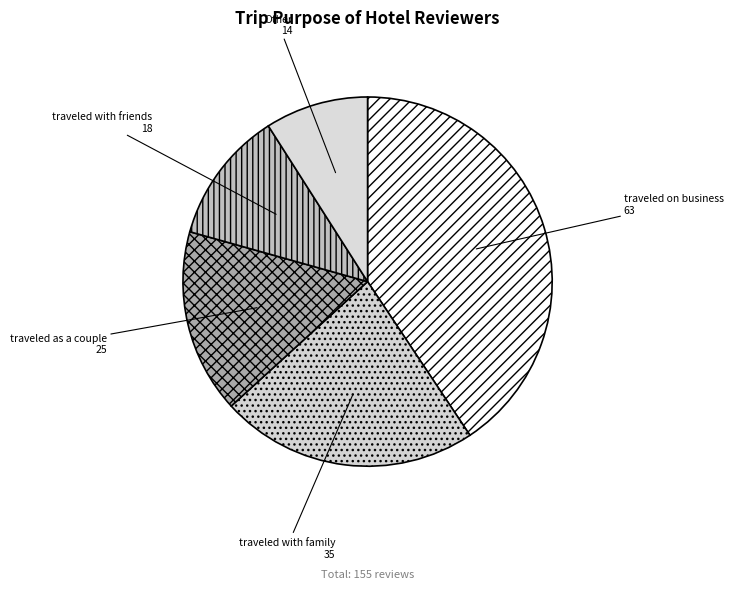

Do traveled on business and traveled as a couple together represent more than half of the pie?

Yes